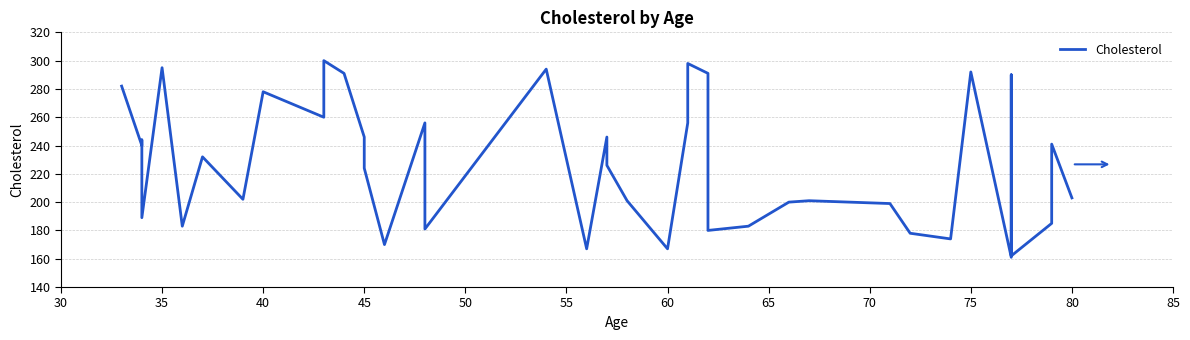

Reading right to left, extract all data points from this chart.

203	241	185	162	290	161	292	174	178	199	201	200	183	180	291	298	256	167	201	226	246	167	294	181	256	170	224	246	291	300	260	278	202	232	183	295	189	244	240	282